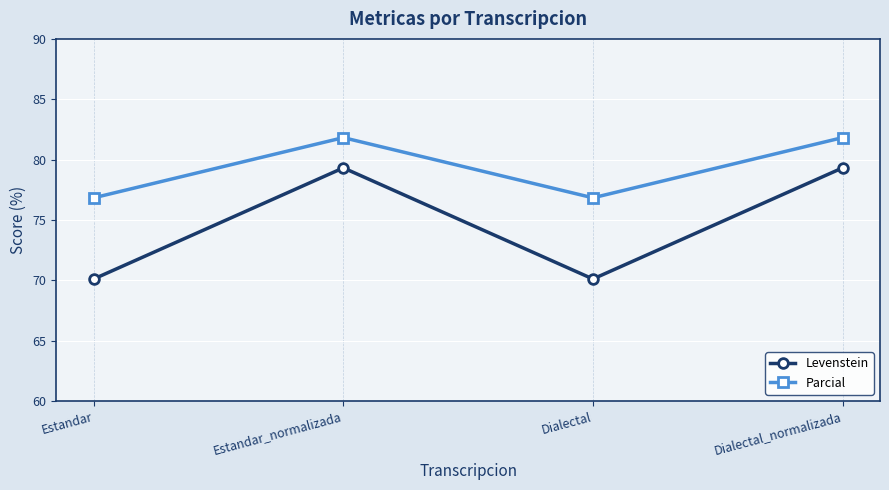

True or false: Parcial and Levenstein intersect in this chart.

False